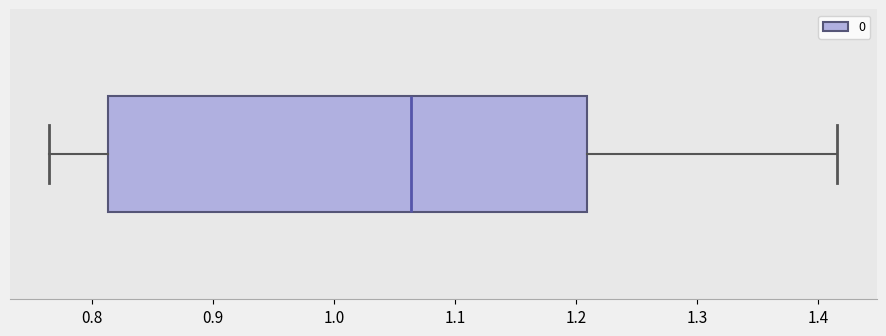

Read this box plot against the x-axis: the position of the median line, the range covered by the box, and the ends of both whiskers. The values are not printed on the chart, so give them approximately, as read against the axis.

median 1.06, box 0.81 to 1.21, whiskers 0.76 to 1.42